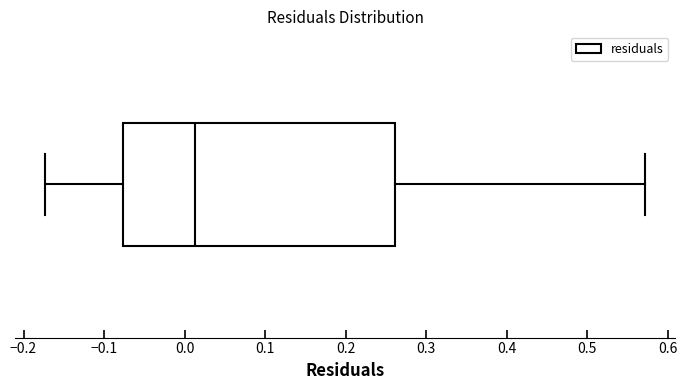

Where does the right whisker of the box end on the x-axis? The values are not printed on the chart, so give them approximately, as read against the axis.

0.57